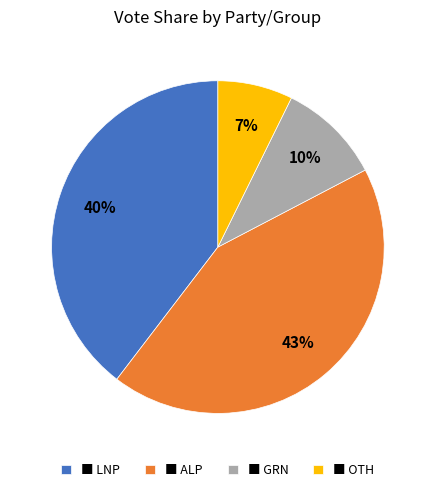

True or false: ■ ALP accounts for 32% of the total.

False